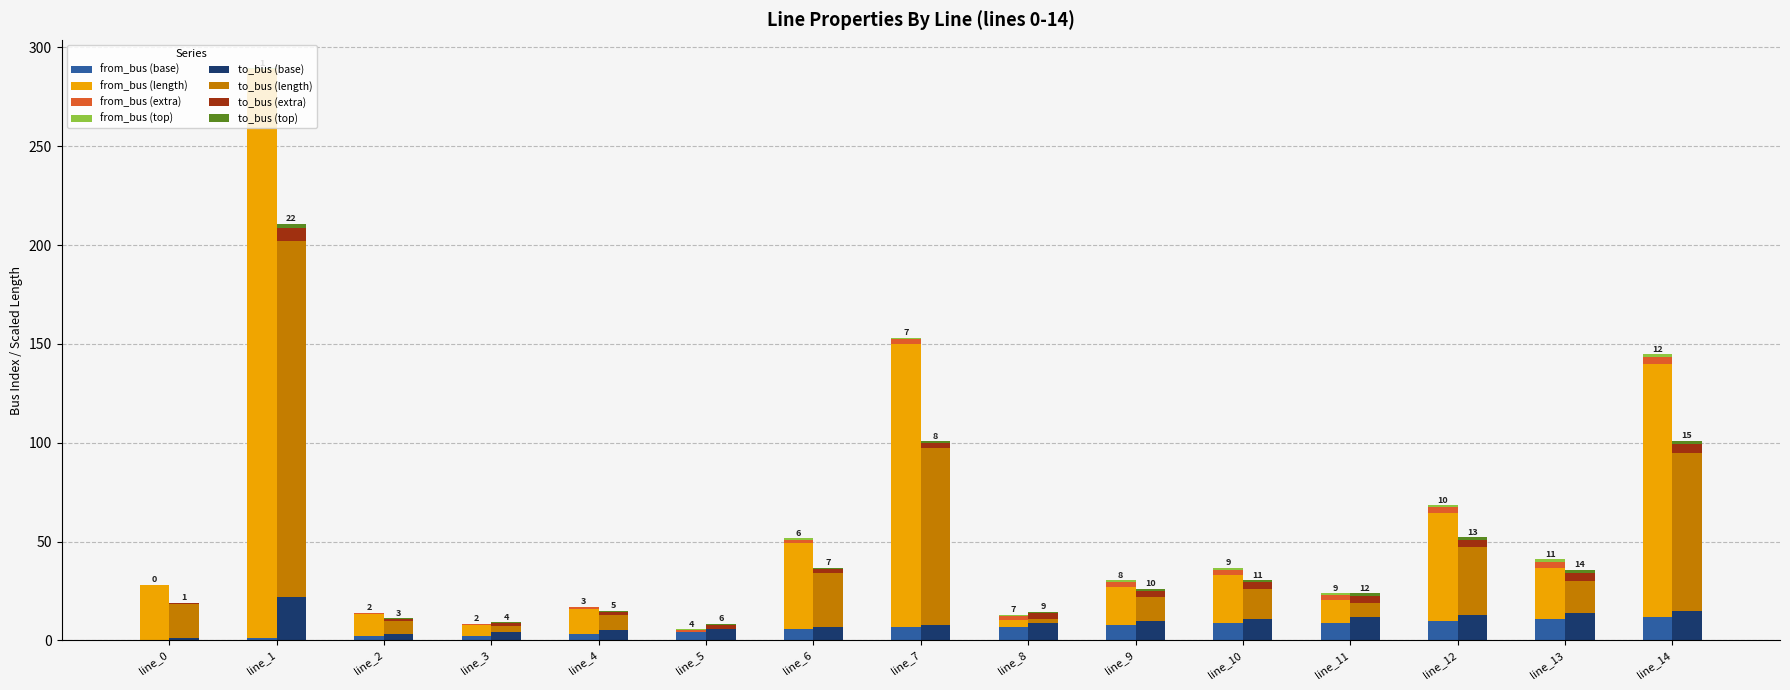

At which category is the sum across all series the highest?

line_1